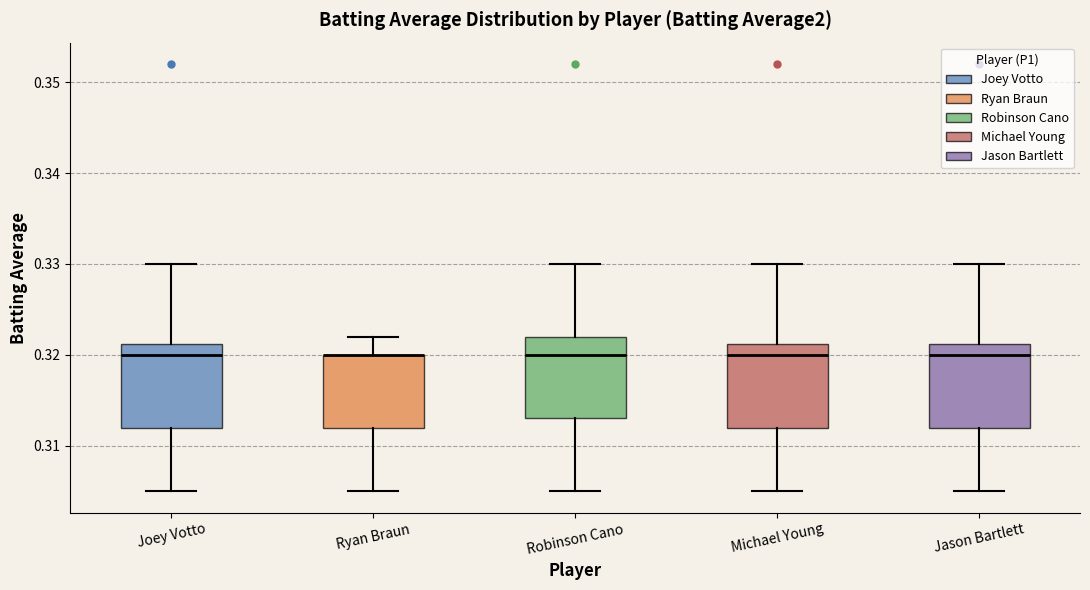

Reading left to right, read every box against the y-axis: the position of its median line, the range the box covers, and the ends of its whiskers. The values are not printed on the chart, so give them approximately, as read against the axis.

Joey Votto: median 0.320, box 0.312 to 0.321, whiskers 0.305 to 0.330
Ryan Braun: median 0.320 (drawn on the box's upper edge), box 0.312 to 0.320, whiskers 0.305 to 0.322
Robinson Cano: median 0.320, box 0.313 to 0.322, whiskers 0.305 to 0.330
Michael Young: median 0.320, box 0.312 to 0.321, whiskers 0.305 to 0.330
Jason Bartlett: median 0.320, box 0.312 to 0.321, whiskers 0.305 to 0.330